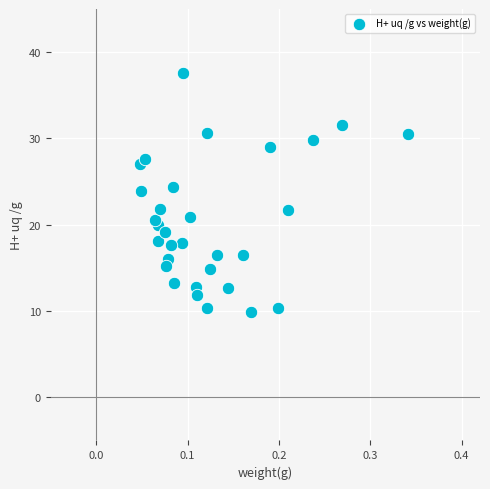

What is the range of X values (max minus min)?

0.3